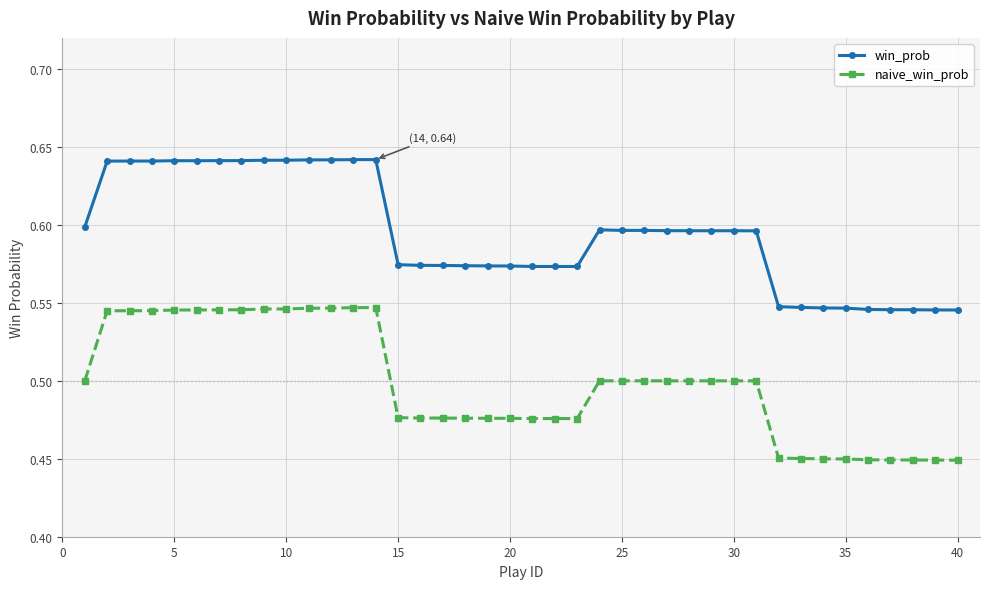

Rank the series by their average value, from highest to lowest.

win_prob, naive_win_prob